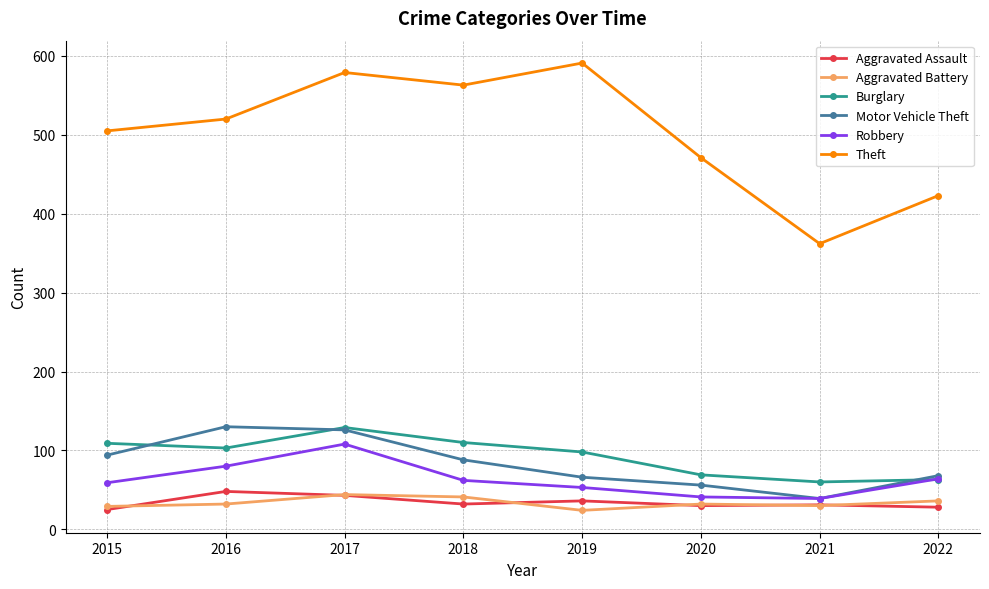

True or false: Robbery has more than 0 points higher than both neighbors.

True